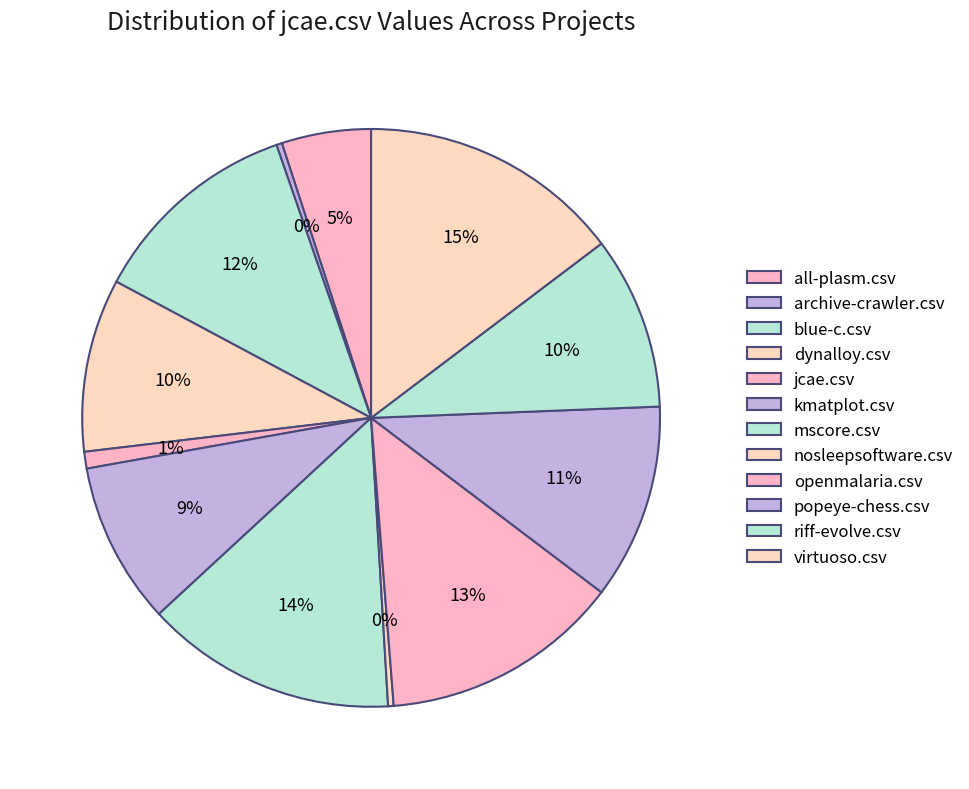

Is it true that archive-crawler.csv is 0% of the pie?

True